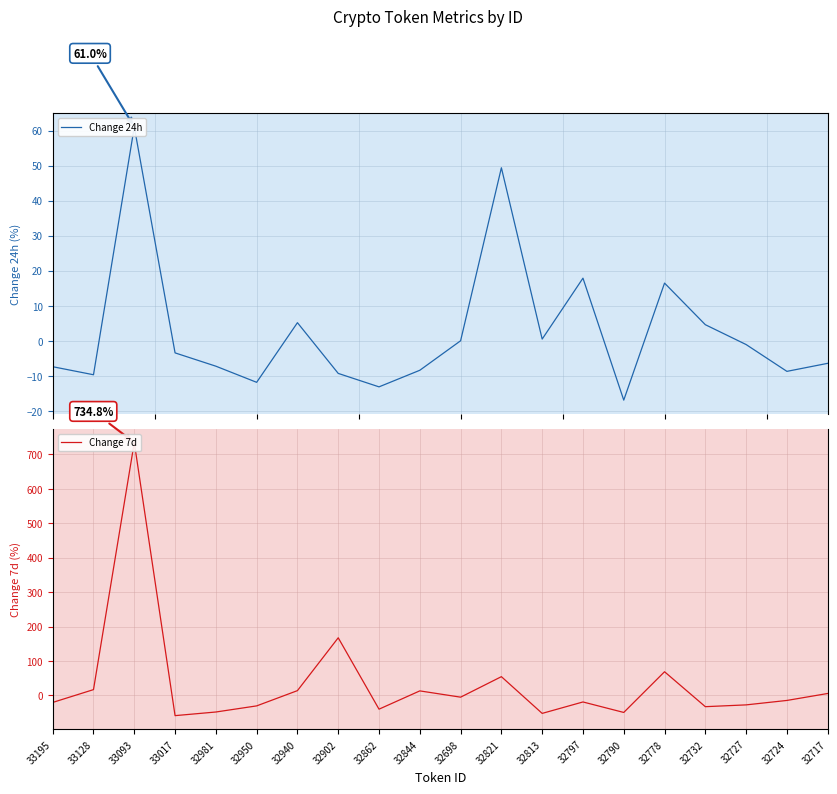

Where is the first local minimum for Change 7d?

33017